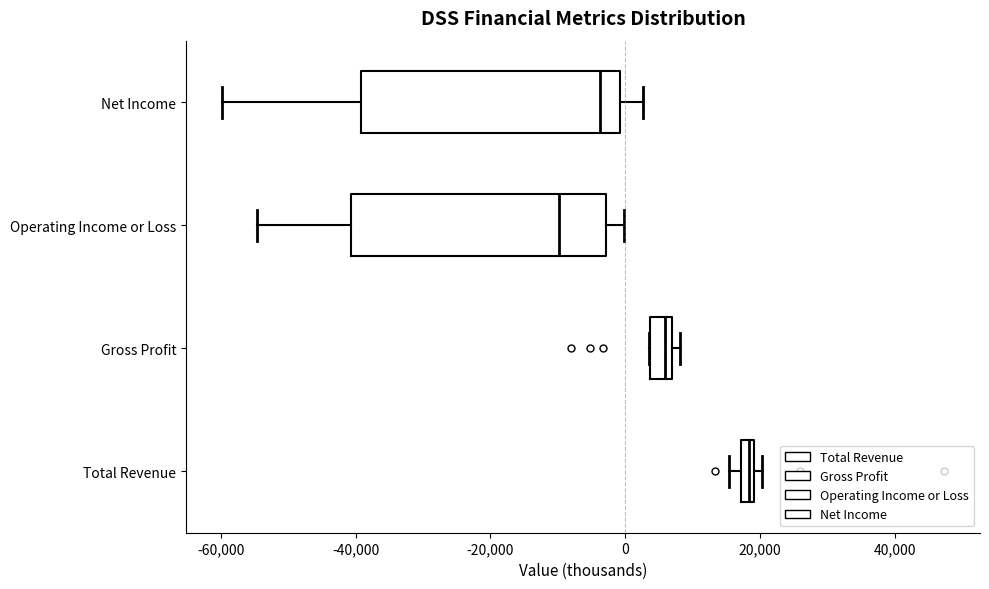

Which box has the furthest to the right median line?

Total Revenue